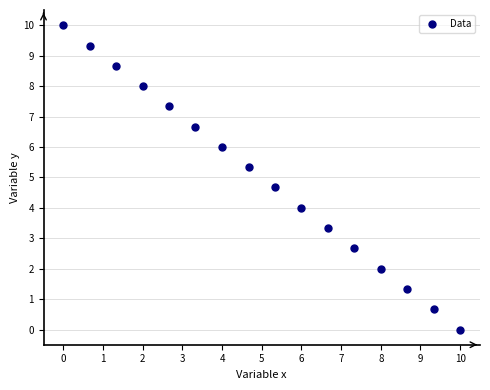

What is the range of Y values (max minus min)?

10.0